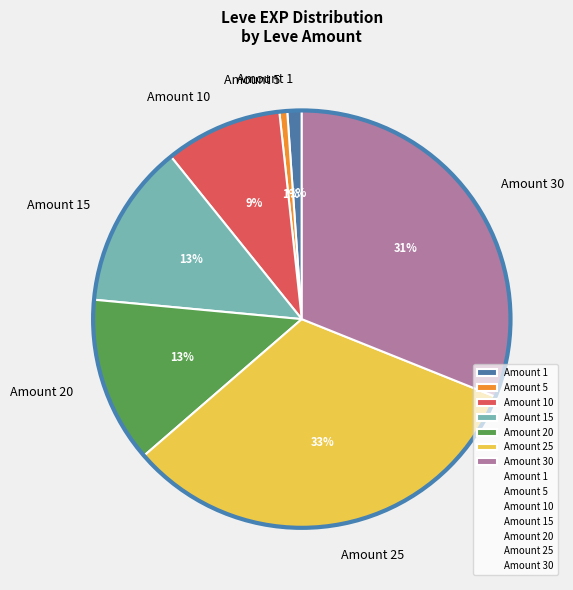

How many slices are in this pie chart?

7